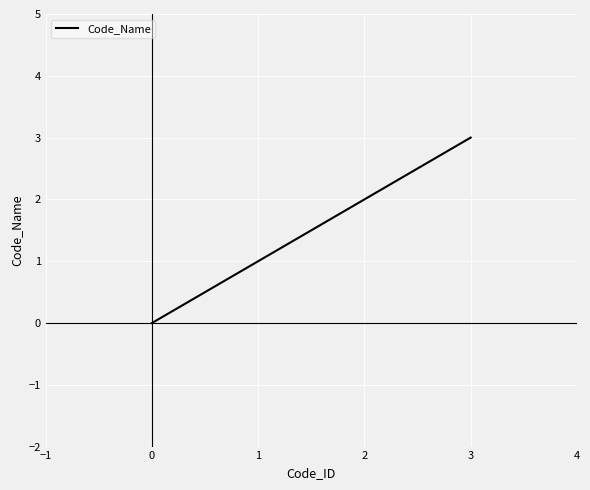

True or false: the data has more than 2 interior local peaks.

False